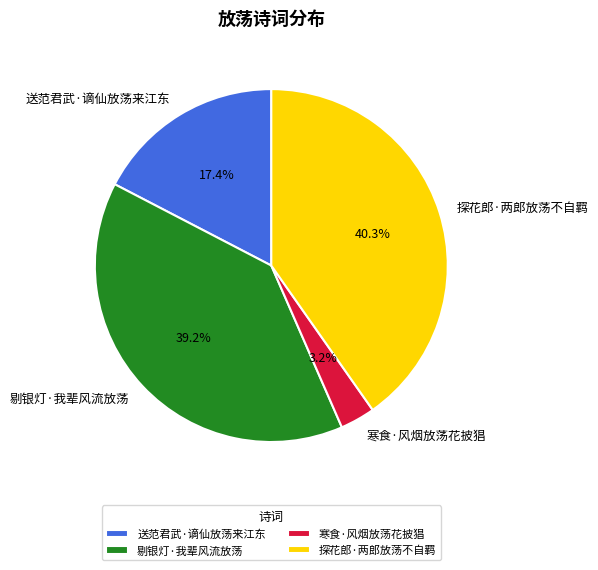

What percentage is the 剔银灯·我辈风流放荡 slice, to the nearest percent?

39%